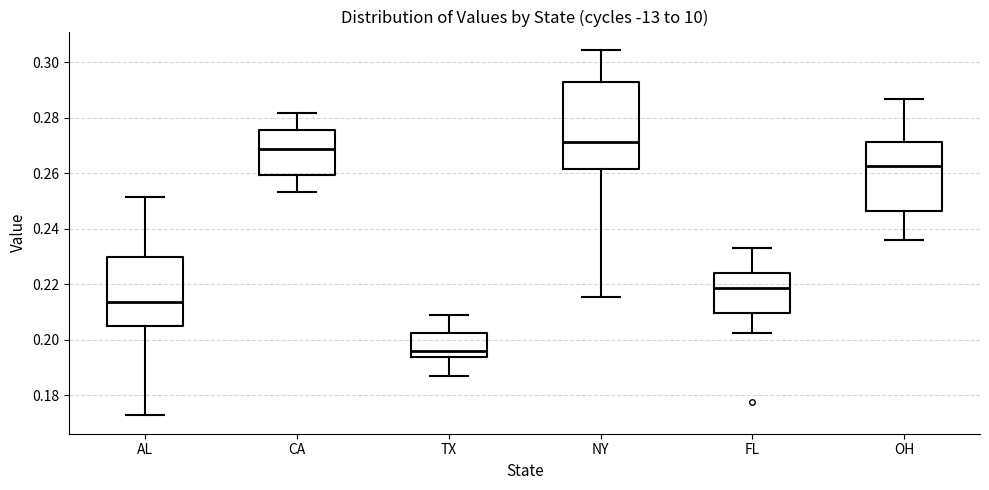

Reading left to right, transcribe this box plot: for each box, give where its median line is, the range the box spans, and where its two whiskers end, as read against the y-axis. The values are not printed on the chart, so give them approximately, as read against the axis.

AL: median 0.214, box 0.206 to 0.230, whiskers 0.172 to 0.252
CA: median 0.268, box 0.260 to 0.276, whiskers 0.254 to 0.282
TX: median 0.196, box 0.194 to 0.202, whiskers 0.186 to 0.208
NY: median 0.272, box 0.262 to 0.294, whiskers 0.216 to 0.304
FL: median 0.218, box 0.210 to 0.224, whiskers 0.202 to 0.234
OH: median 0.262, box 0.246 to 0.272, whiskers 0.236 to 0.286